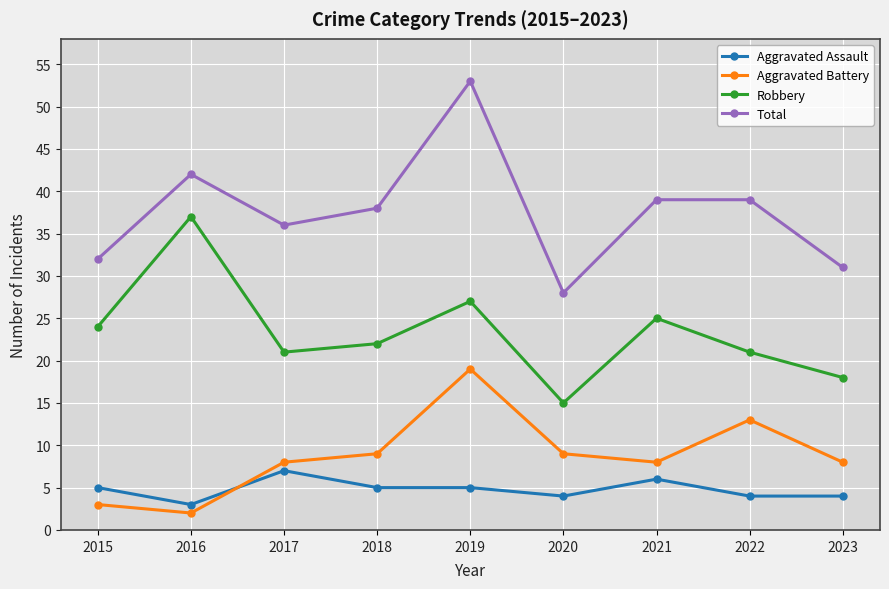

Count the number of data series in this chart.

4